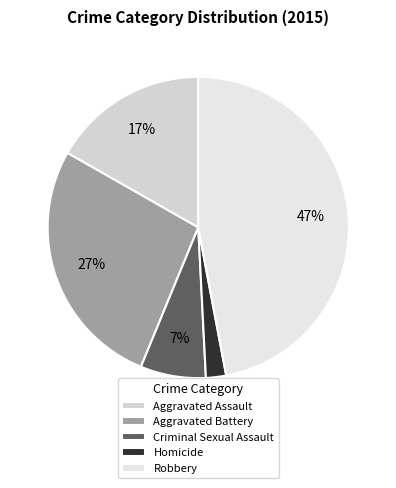

Count the number of slices in the pie.

5